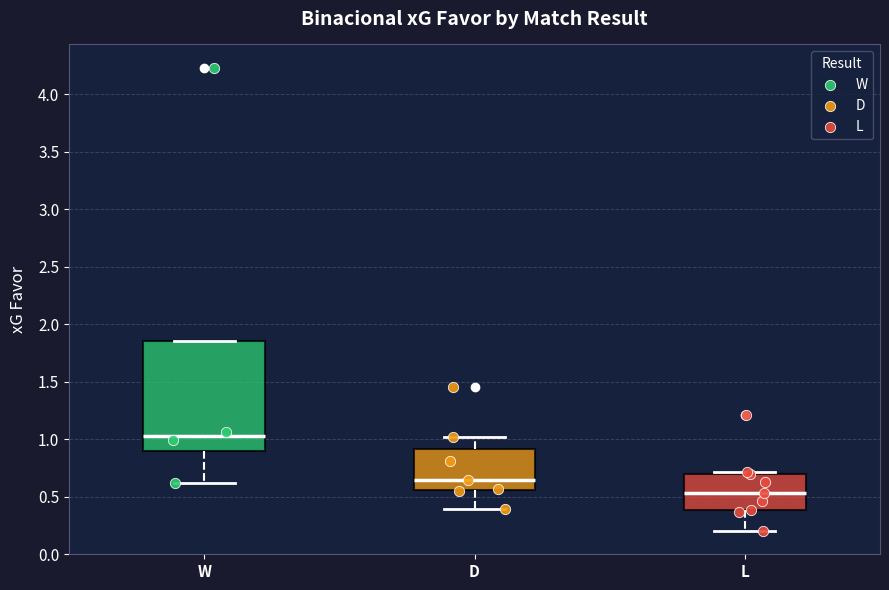

Which box is the tallest, from its lower edge to its upper edge?

W